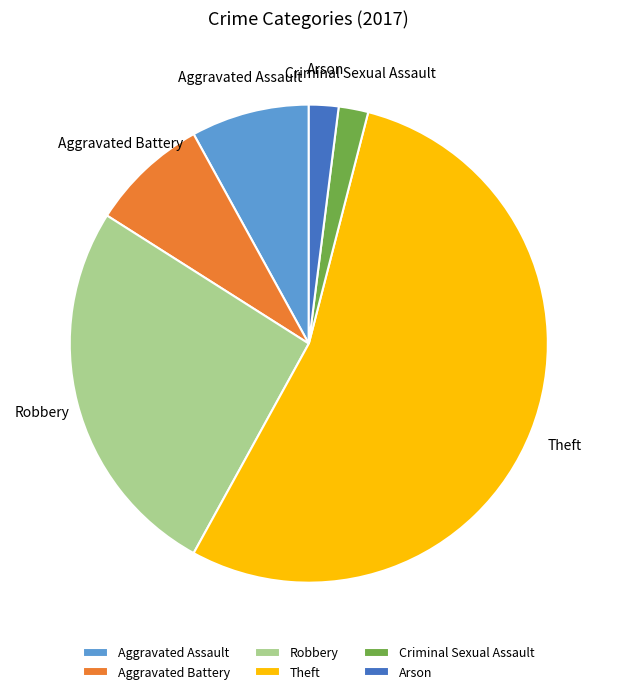

Is Aggravated Assault the majority of the pie?

No